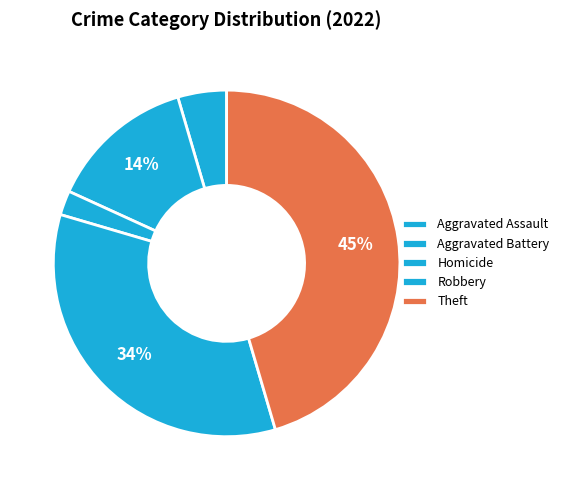

To the nearest percent, what portion does Aggravated Battery represent?

14%